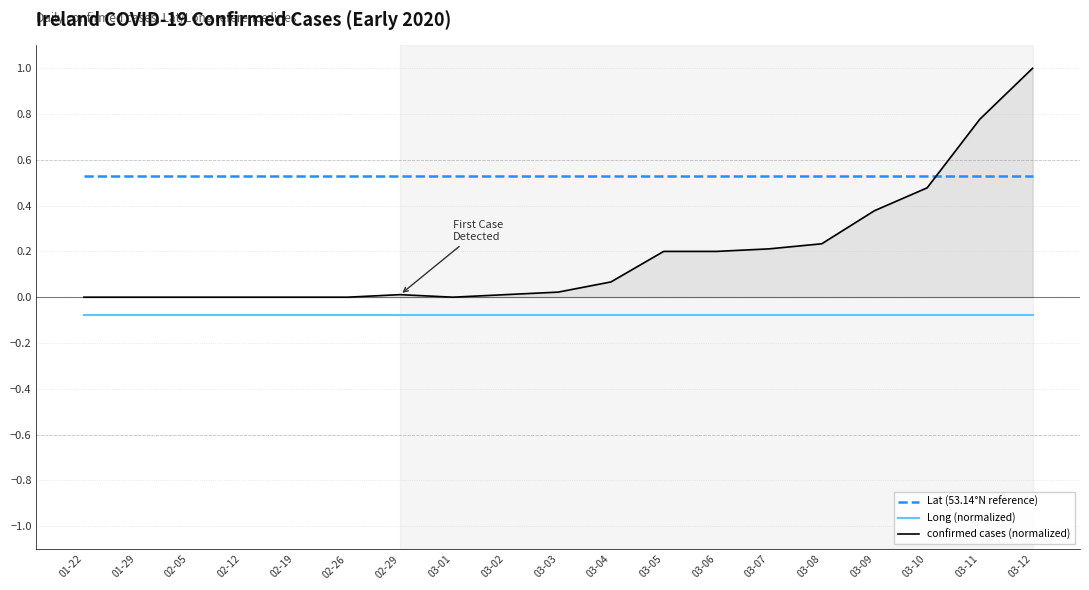

At which category is the sum across all series the highest?

03-12